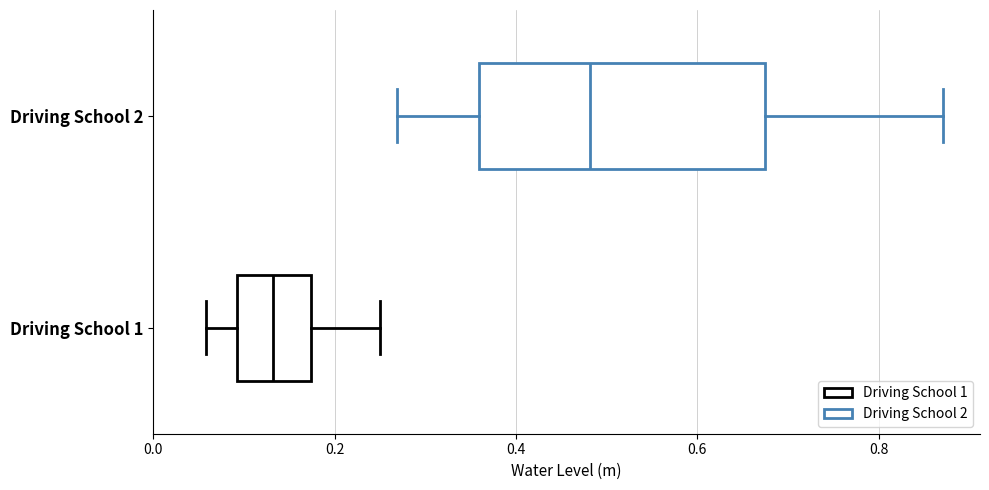

Which box's median line is the furthest to the right?

Driving School 2